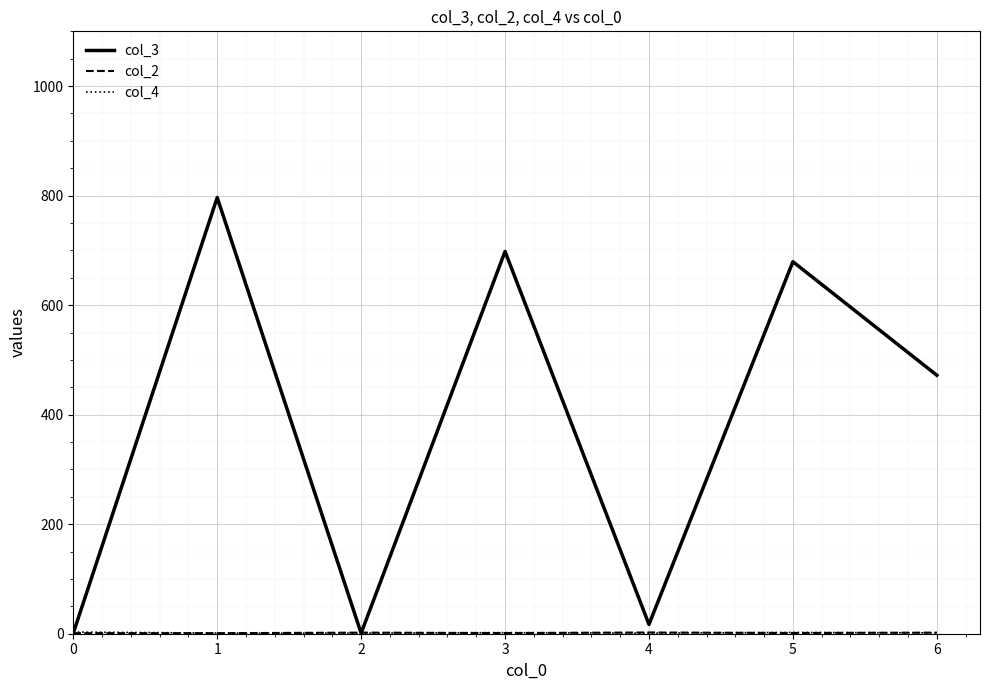

Which series has the largest range (max minus min)?

col_3